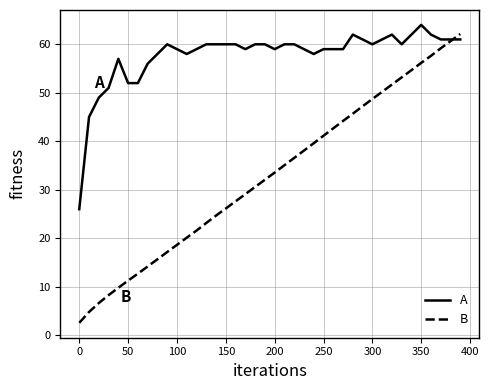

Which series has the widest spread of values?

B